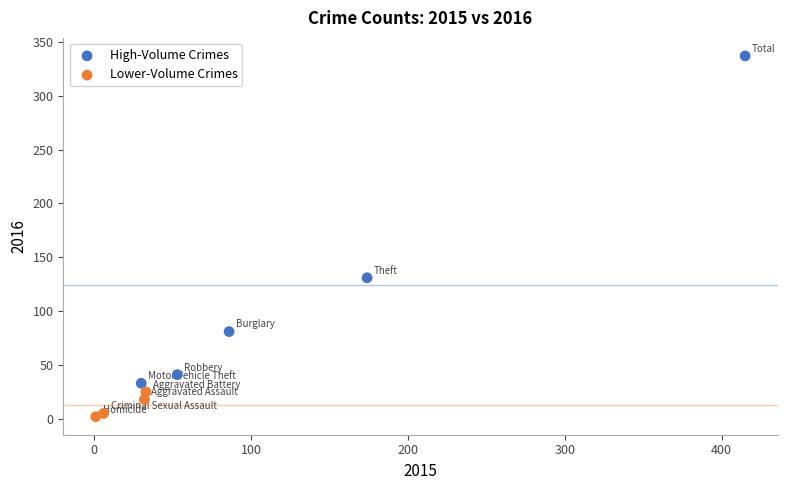

Which series has the largest Y range (max minus min)?

High-Volume Crimes